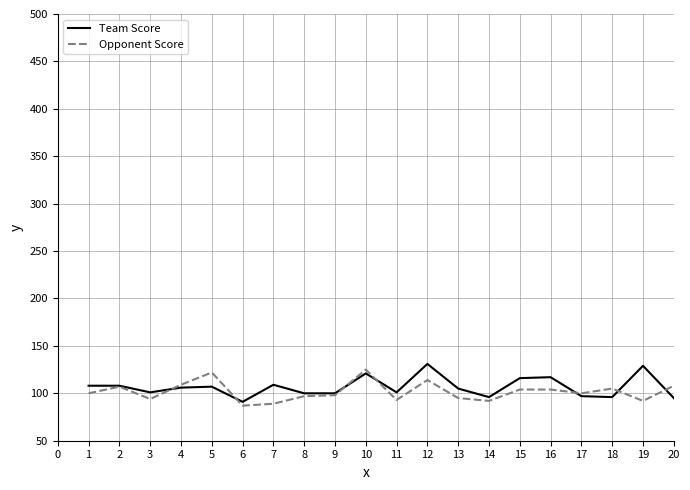

The value of Team Score at 3 is 101. True or false?

True